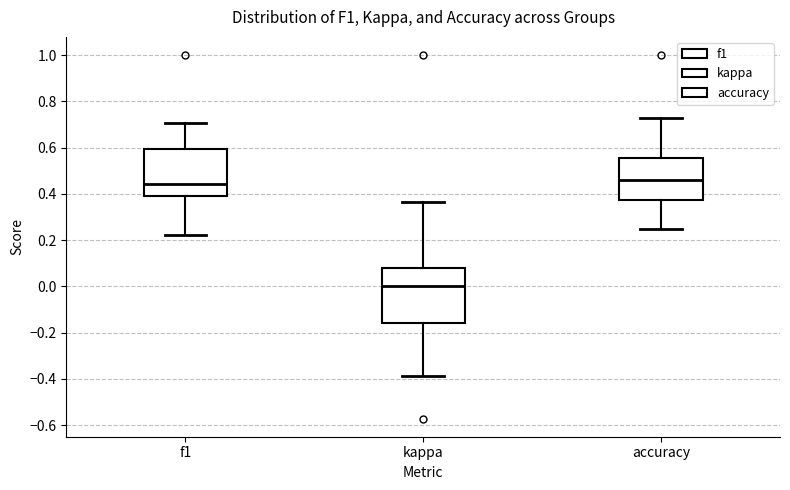

Comparing the boxes themselves (not the whiskers), which one is the tallest?

kappa